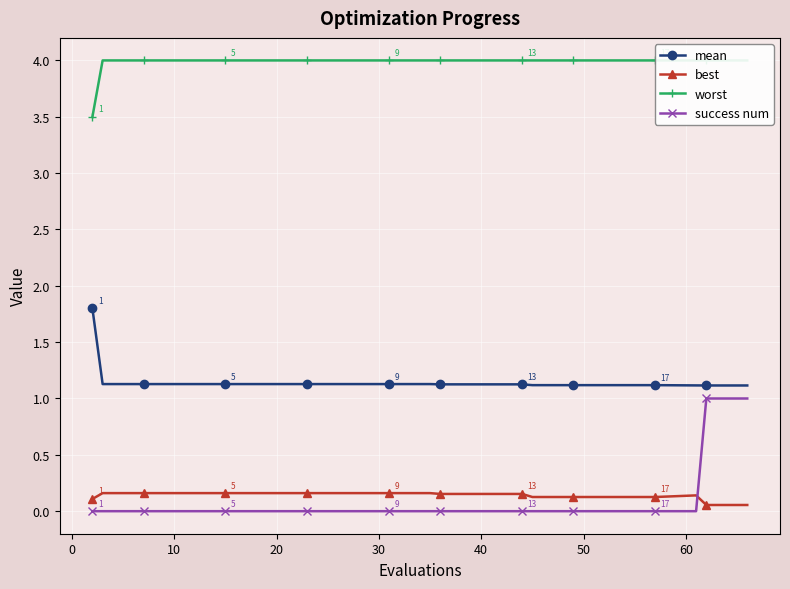

True or false: success num and mean intersect in this chart.

False